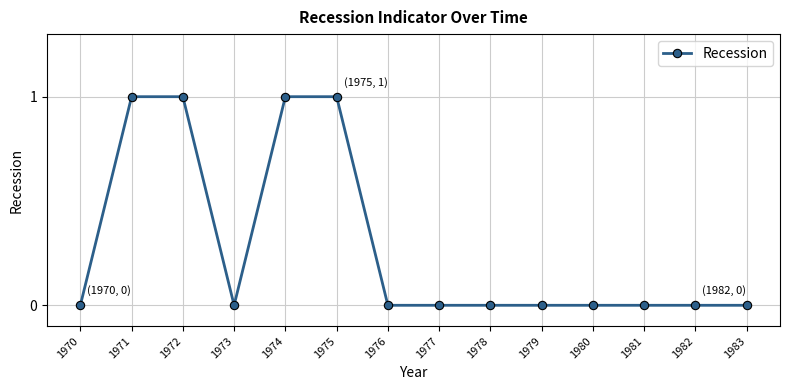

What is the sum of the values at 1971 and 1974?

2